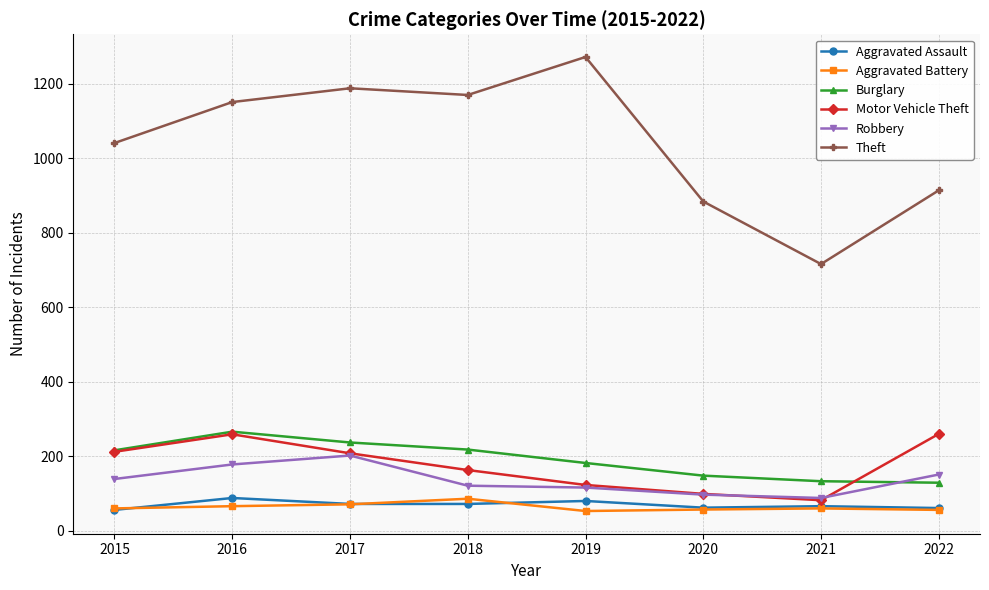

At which label does Motor Vehicle Theft reach its minimum?

2021